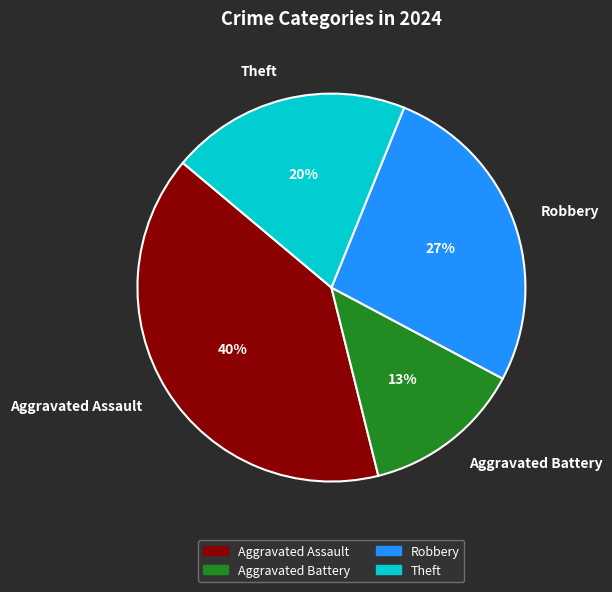

Combined, do Theft and Aggravated Battery account for over 50%?

No